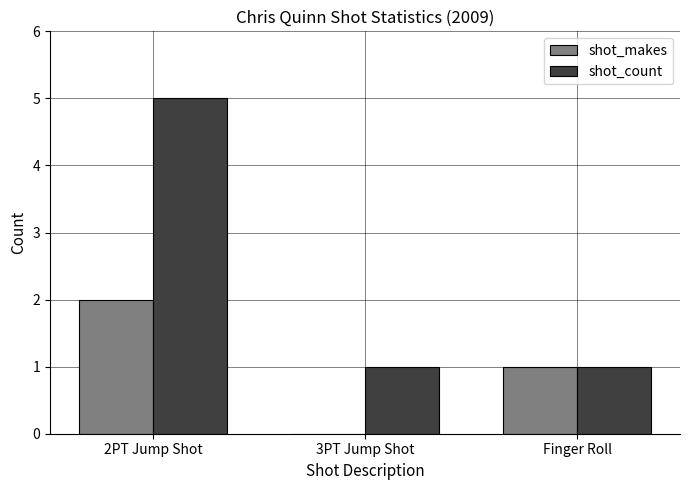

The shot_makes series shows 2 at 2PT Jump Shot. True or false?

True